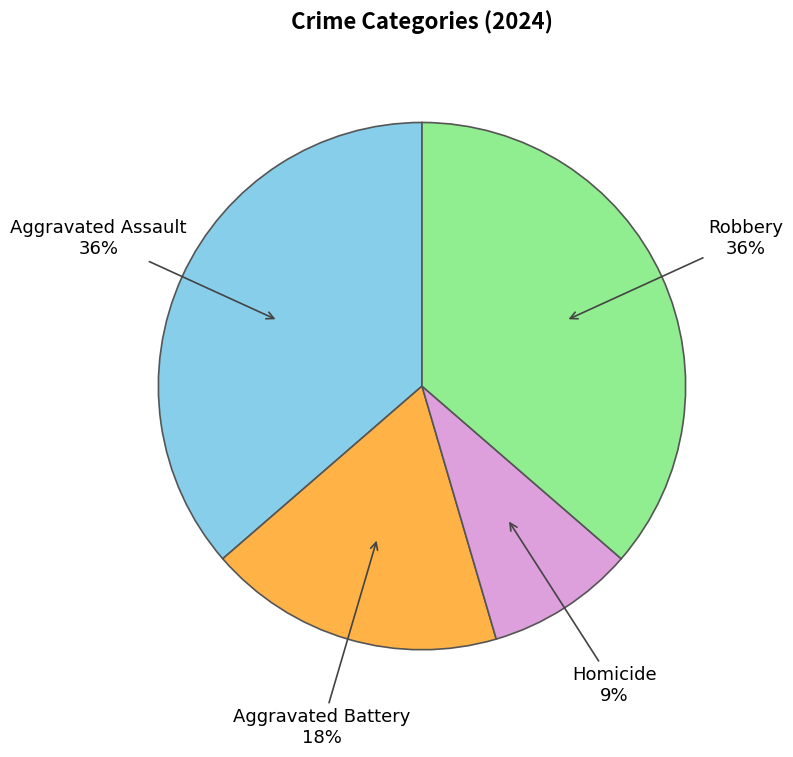

Is there any slice that represents more than half of the pie?

No